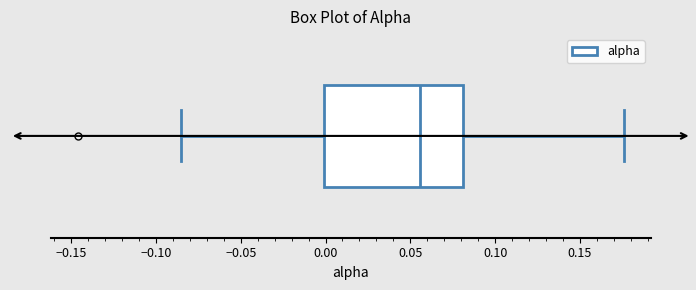

Transcribe this box plot: give where the median line is, the range the box spans, and where the two whiskers end, as read against the x-axis. The values are not printed on the chart, so give them approximately, as read against the axis.

median 0.055, box 0.000 to 0.080, whiskers -0.085 to 0.175